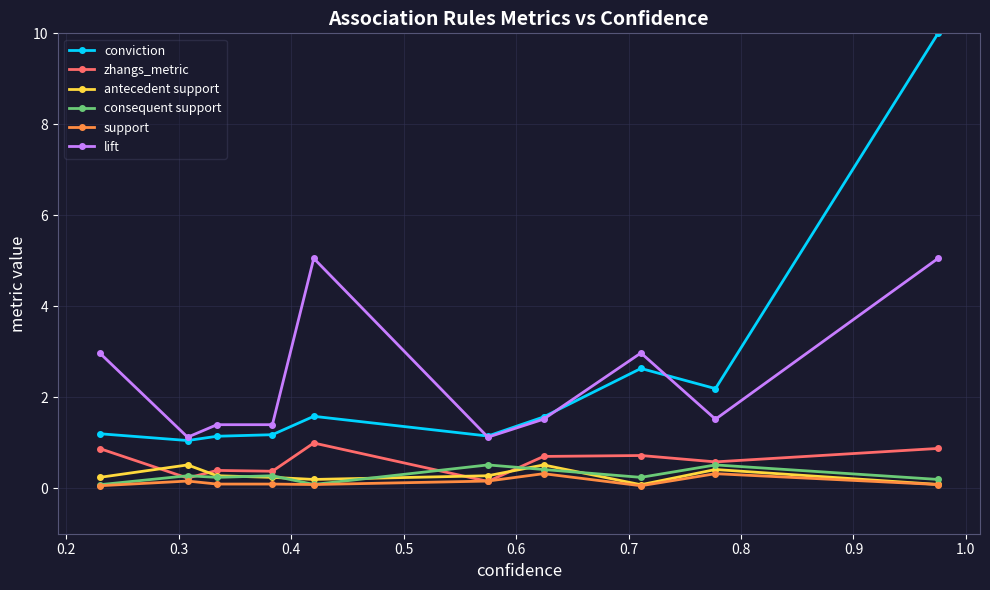

True or false: consequent support and conviction cross at least once.

False